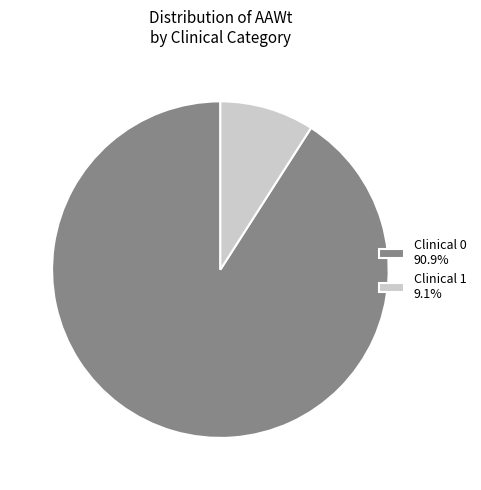

Is Clinical 0 90.9% the majority of the pie?

Yes